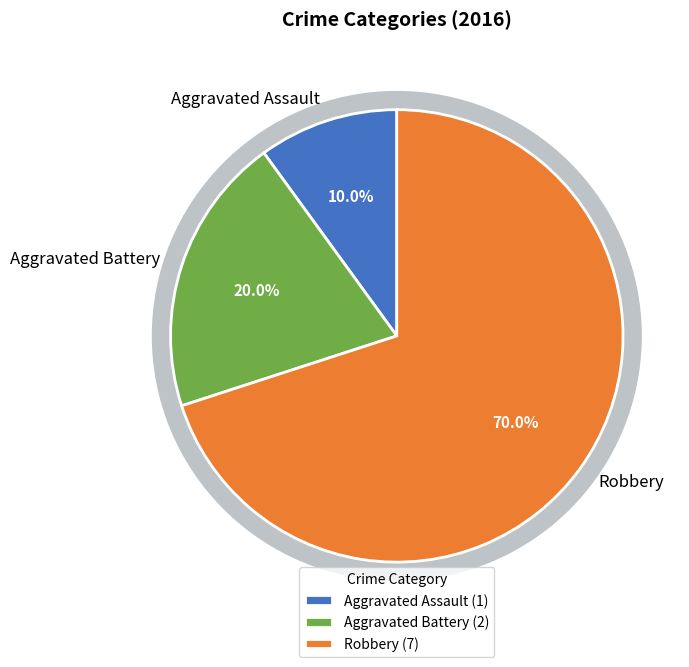

What is the largest slice in the pie chart?

Robbery